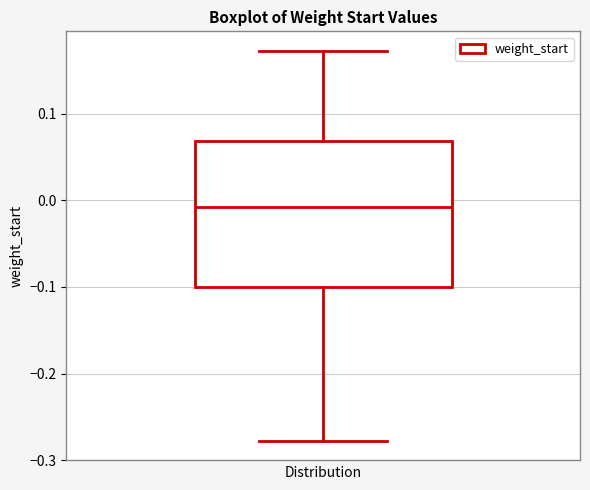

Where does the upper whisker of the box end on the y-axis? The values are not printed on the chart, so give them approximately, as read against the axis.

0.17